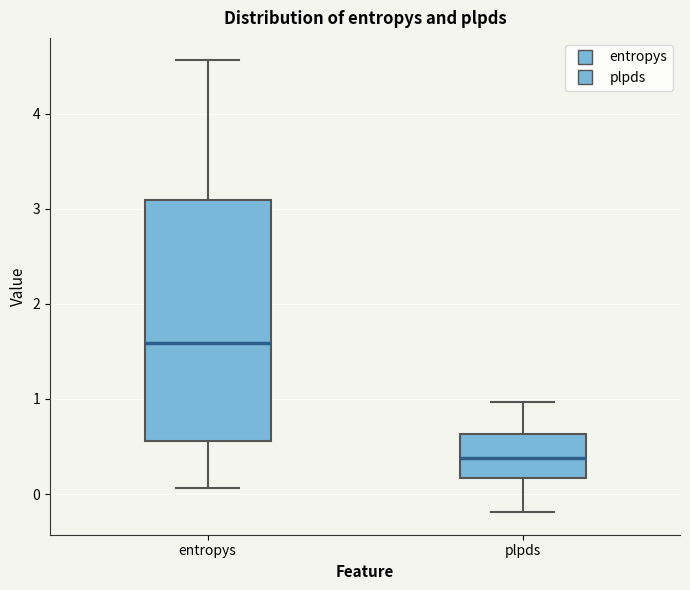

Which box has the highest median line?

entropys